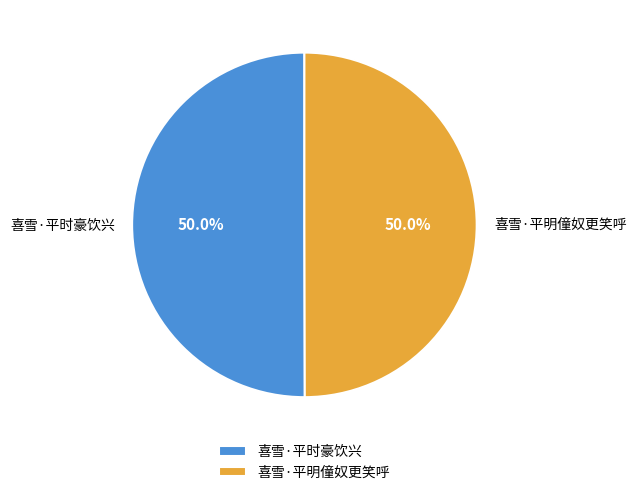

Is it true that 喜雪·平明僮奴更笑呼 is 50% of the pie?

True